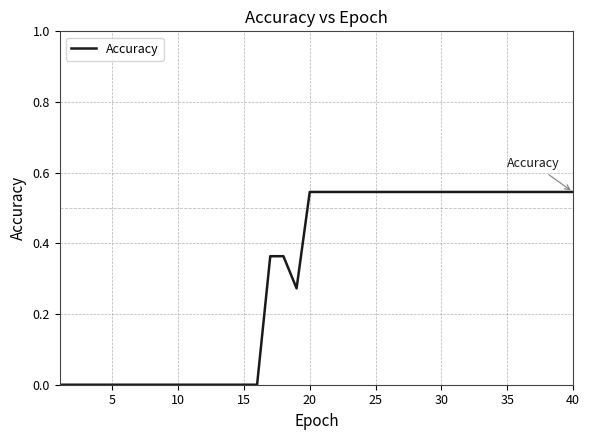

Is this an area chart (filled region under the line)?

No